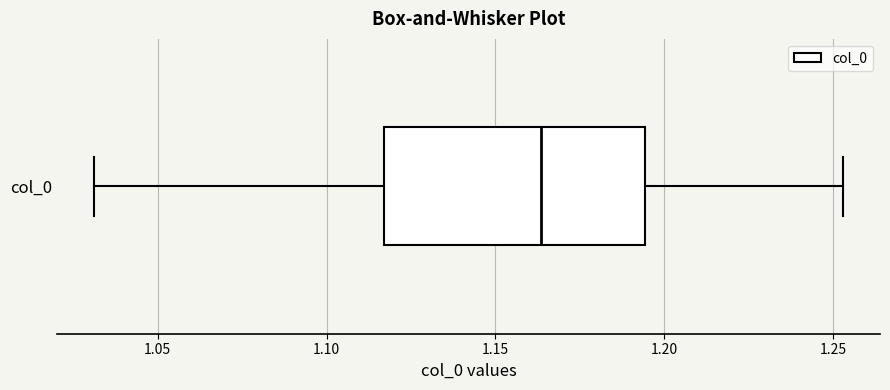

Transcribe this box plot: give where the median line is, the range the box spans, and where the two whiskers end, as read against the x-axis. The values are not printed on the chart, so give them approximately, as read against the axis.

median 1.165, box 1.115 to 1.195, whiskers 1.030 to 1.255